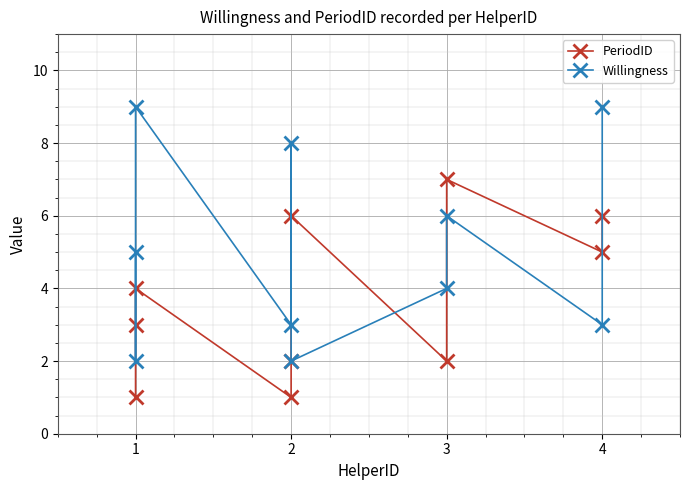

How many interior local valleys does the PeriodID series have?

3